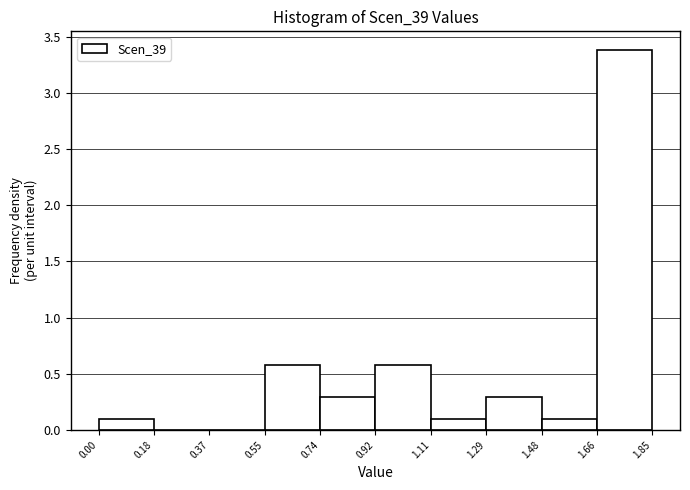

Reading left to right, transcribe this chart: for each bar, give the range it covers on the x-axis and its height. The values are not printed on the chart, so give them approximately, as read against the axis.

0.00 to 0.18: 0.1
0.18 to 0.37: 0
0.37 to 0.55: 0
0.55 to 0.74: 0.6
0.74 to 0.92: 0.3
0.92 to 1.11: 0.6
1.11 to 1.29: 0.1
1.29 to 1.48: 0.3
1.48 to 1.66: 0.1
1.66 to 1.85: 3.4